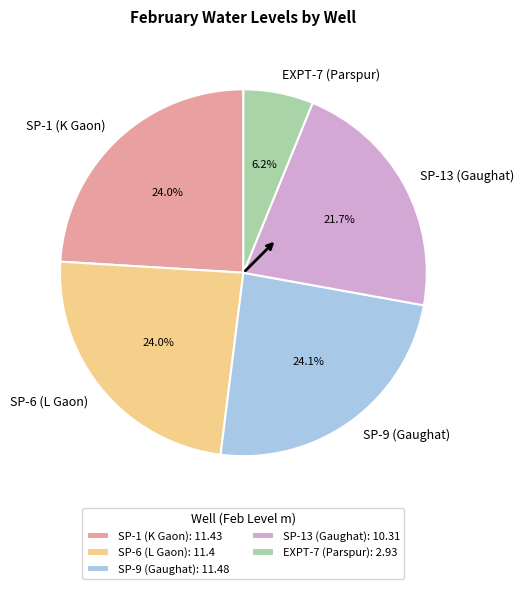

What is the ratio of the value at SP-1 (K Gaon) to the value at SP-13 (Gaughat)?

1.1